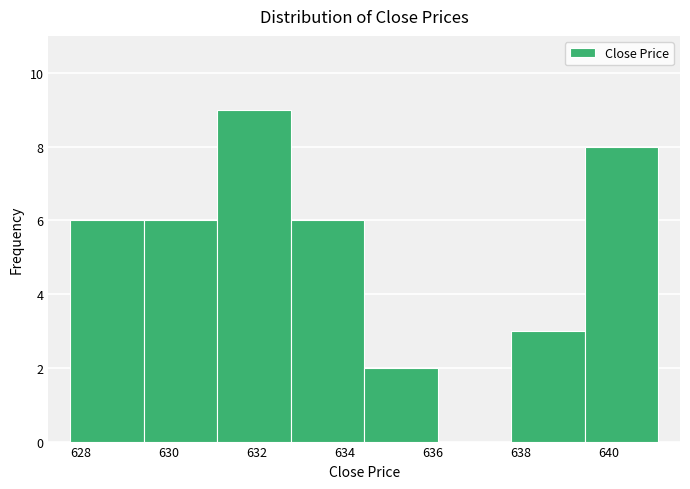

Which range on the x-axis has the tallest bar?

631.0 to 632.8